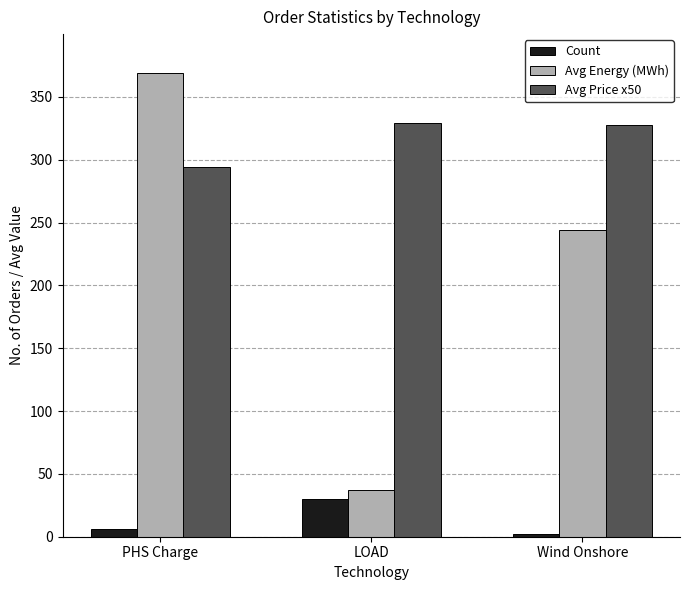

How many bars are there in each group?

3